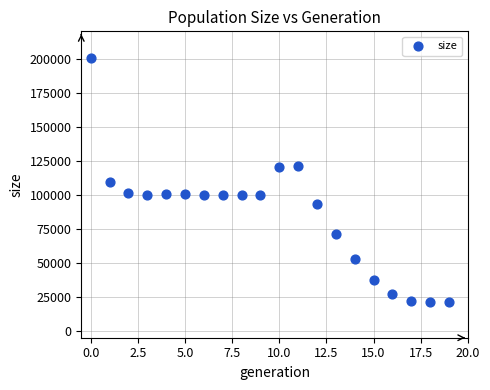

What is the range of Y values (max minus min)?

179669